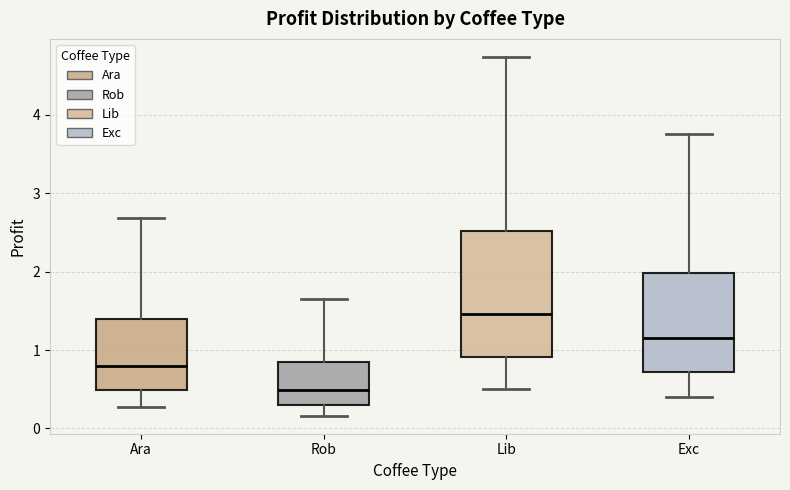

Where does the lower whisker of the box for Ara end on the y-axis? The values are not printed on the chart, so give them approximately, as read against the axis.

0.3